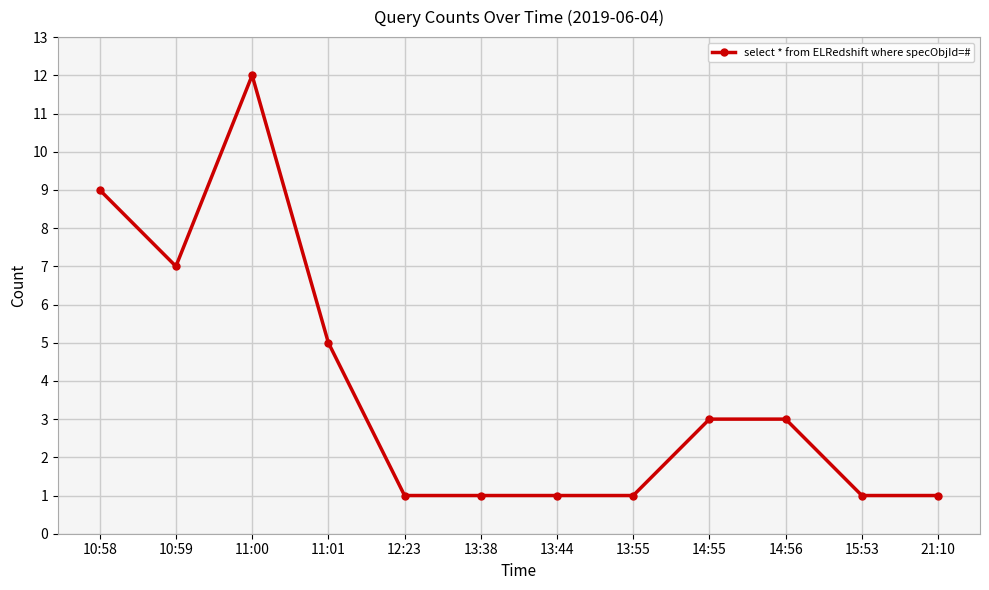

Where is the first local maximum?

11:00